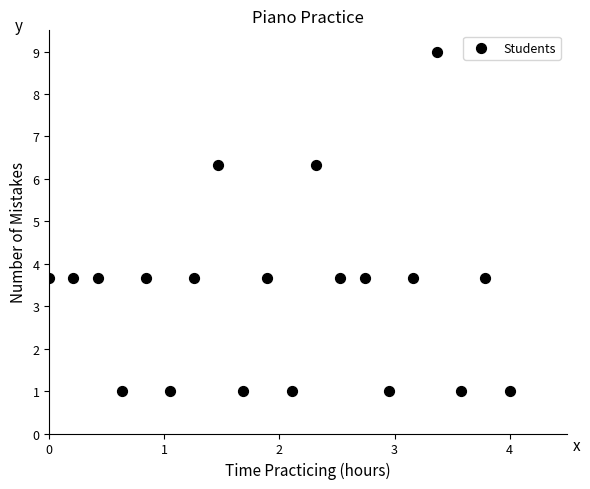

What is the range of X values (max minus min)?

4.0